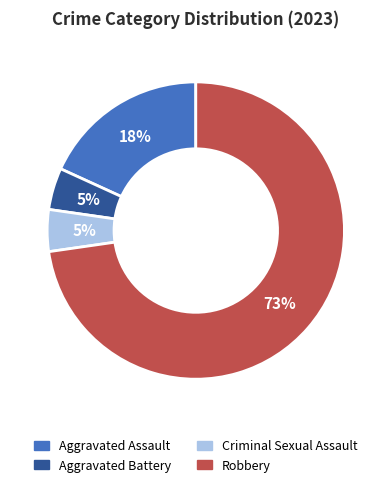

Between Robbery and Criminal Sexual Assault, which is larger?

Robbery